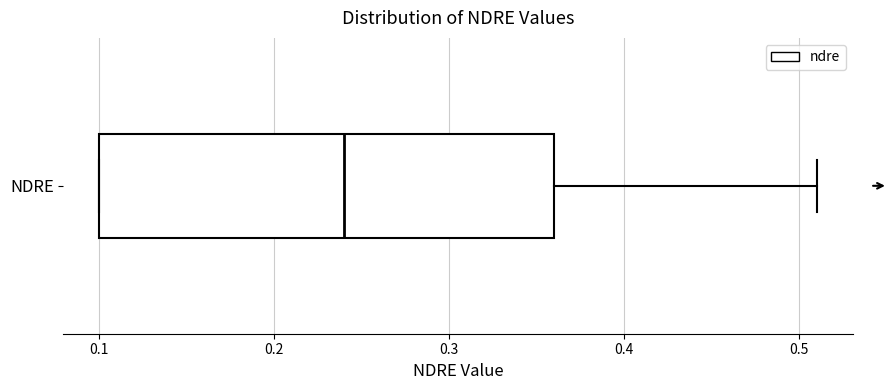

Transcribe this box plot: give where the median line is, the range the box spans, and where the two whiskers end, as read against the x-axis. The values are not printed on the chart, so give them approximately, as read against the axis.

median 0.24, box 0.10 to 0.36, whiskers 0.10 to 0.51